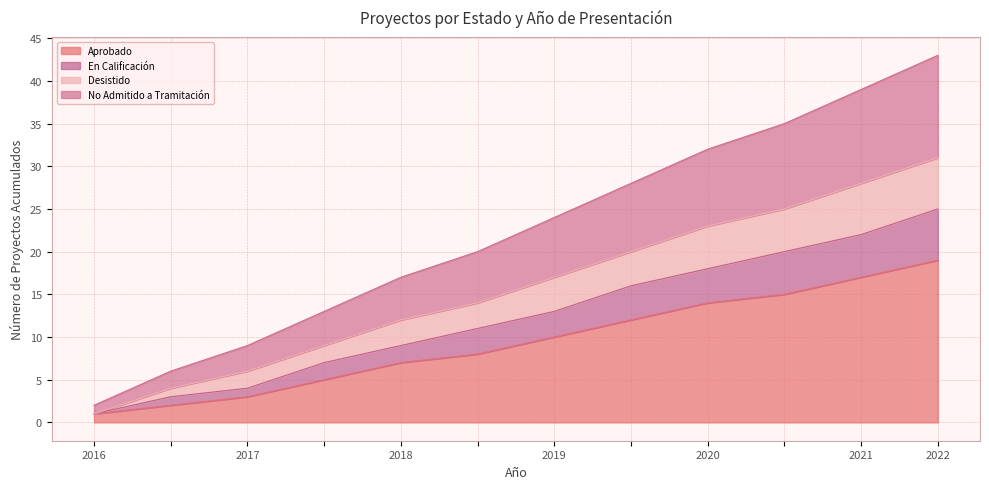

How many distinct data groups are displayed?

4